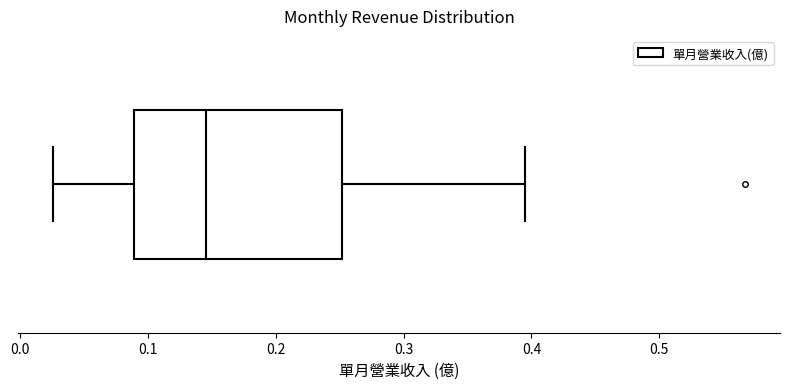

Read this box plot against the x-axis: the position of the median line, the range covered by the box, and the ends of both whiskers. The values are not printed on the chart, so give them approximately, as read against the axis.

median 0.15, box 0.09 to 0.25, whiskers 0.03 to 0.40